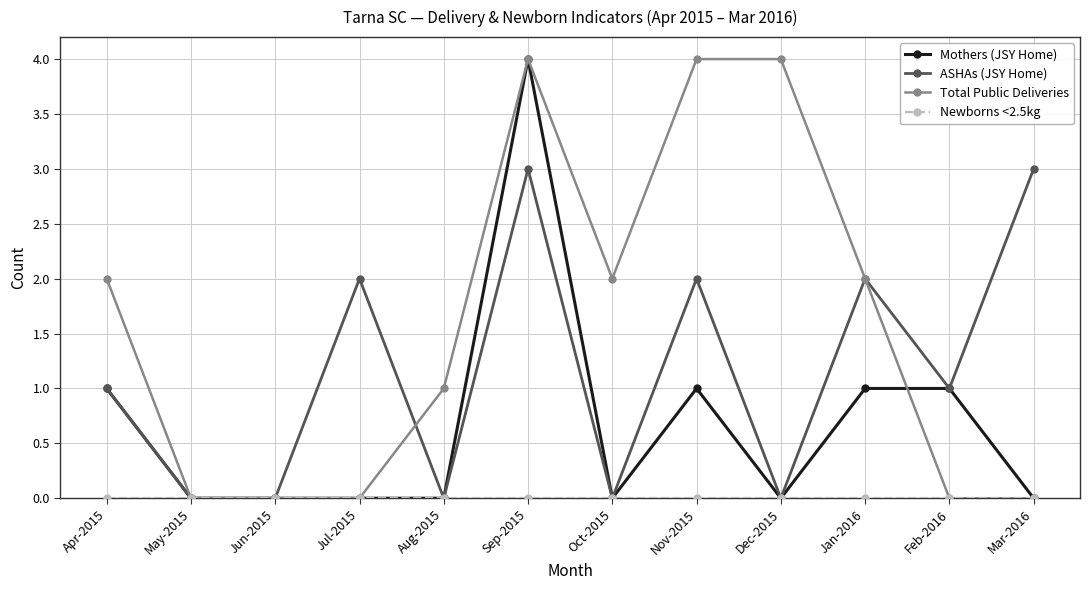

Does the chart have visible grid lines?

Yes